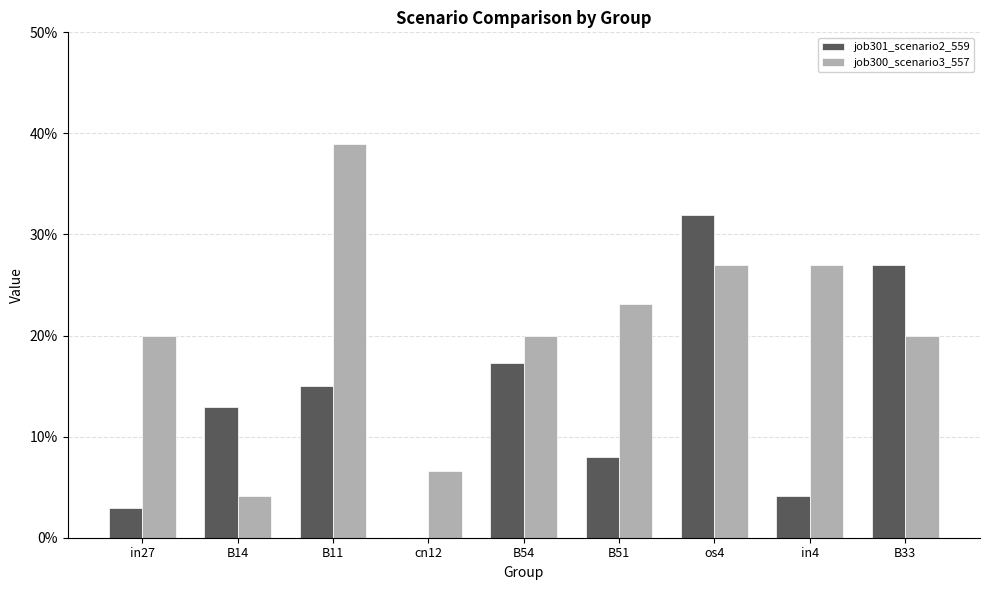

What are all the series names shown in the legend?

job301_scenario2_559, job300_scenario3_557